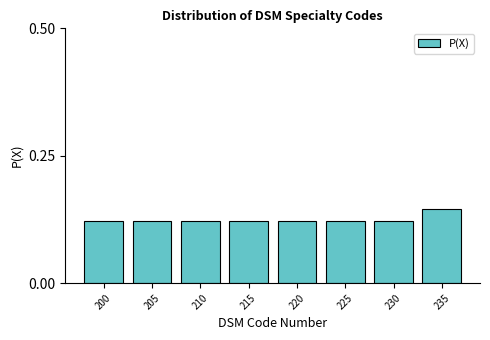

What is the sum of all values?

1.0